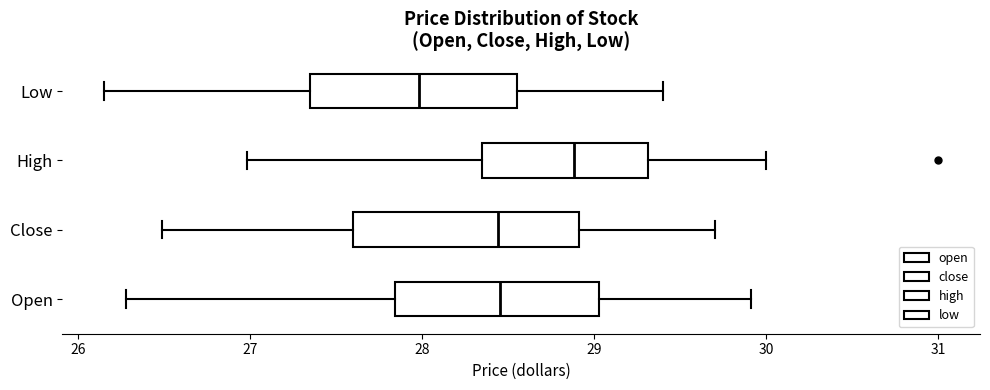

Where does the left whisker of the box for High end on the x-axis? The values are not printed on the chart, so give them approximately, as read against the axis.

27.0